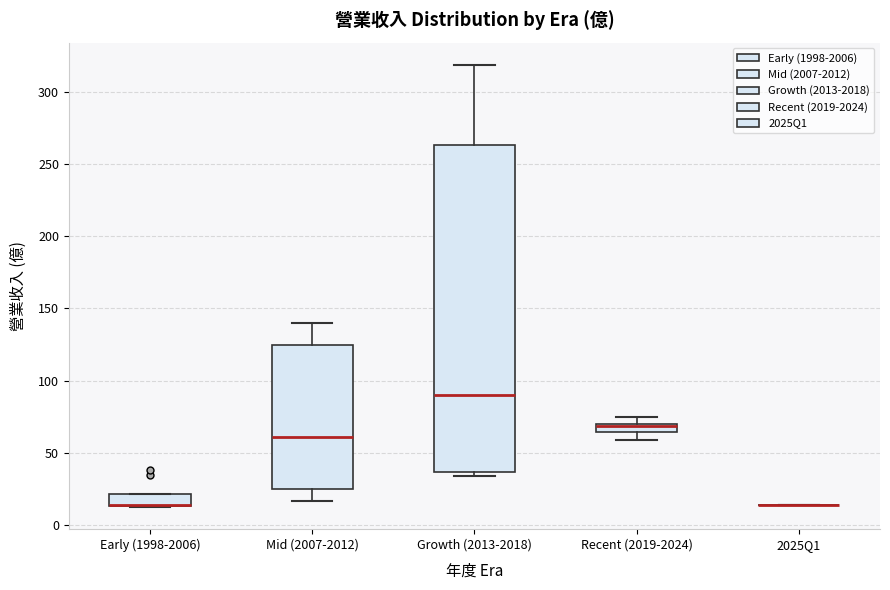

Which box is the tallest, from its lower edge to its upper edge?

Growth (2013-2018)